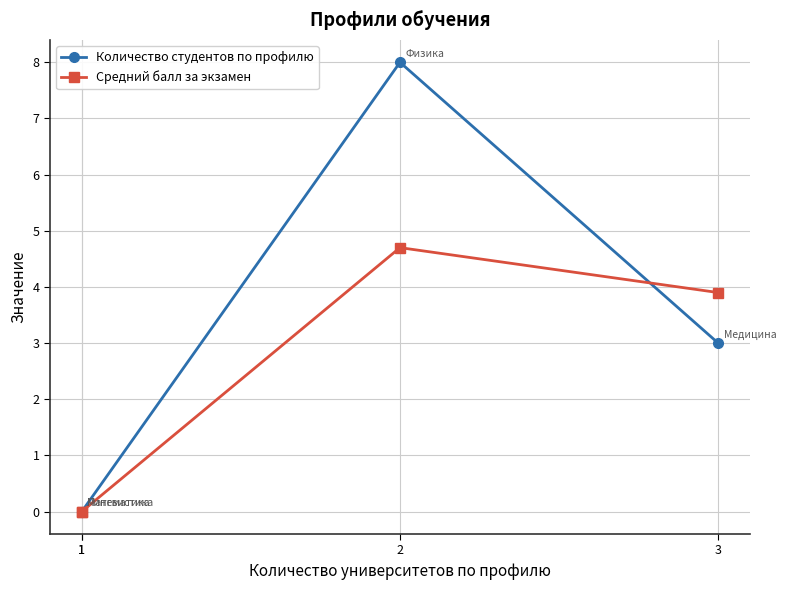

At which label is Средний балл за экзамен closest to 2?

3